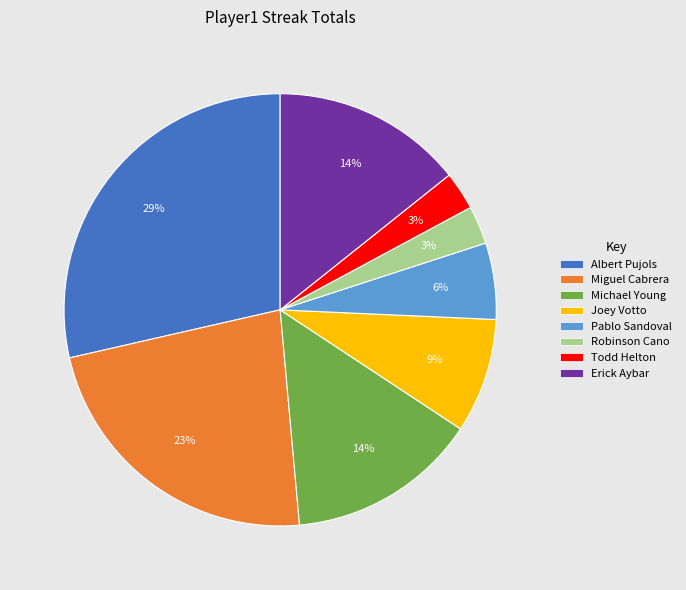

Count the number of slices in the pie.

8